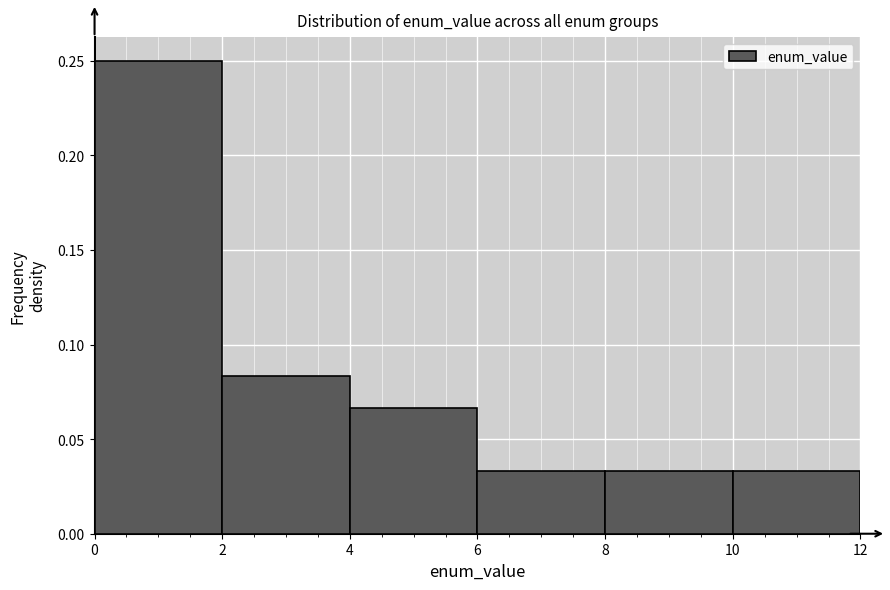

Over which range of the x-axis is the bar tallest?

0 to 2